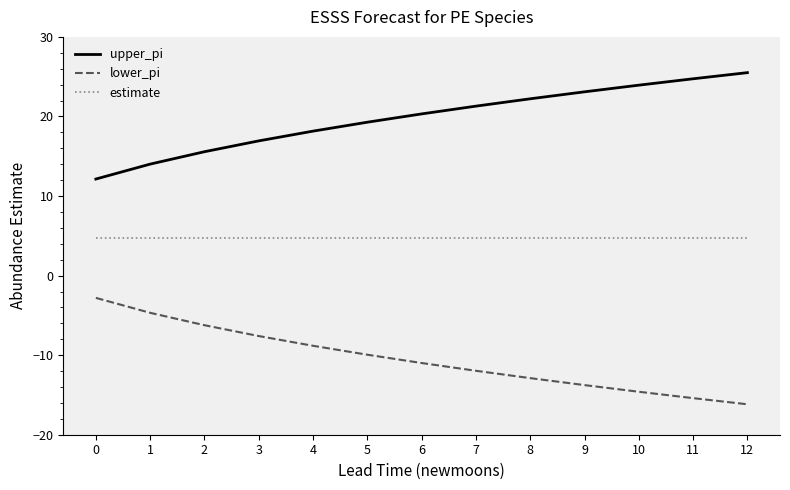

How many categories are shown in the chart?

13